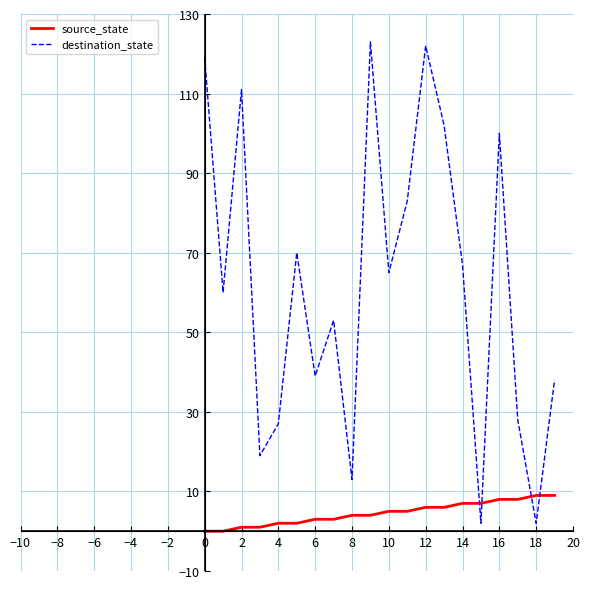

What is the difference between the maximum and minimum values in the destination_state series?

121